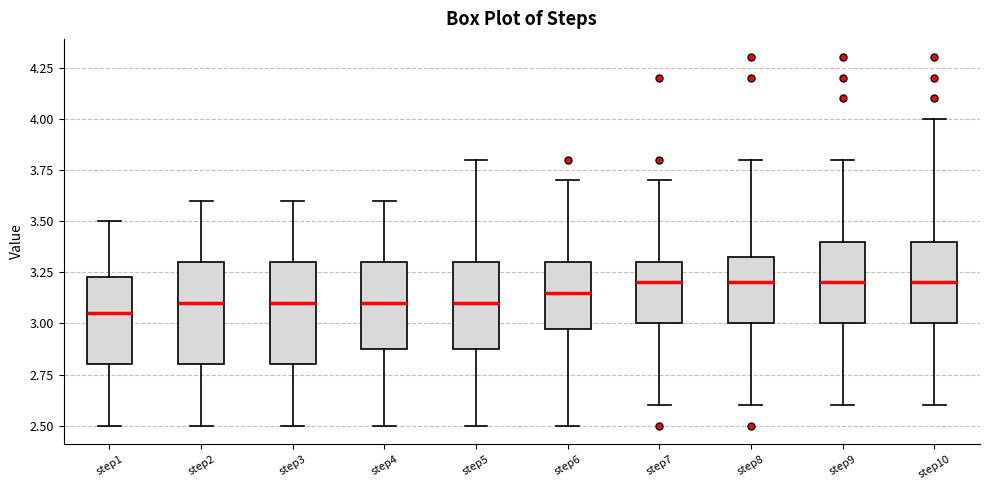

Reading left to right, transcribe this box plot: for each box, give where its median line is, the range the box spans, and where its two whiskers end, as read against the y-axis. The values are not printed on the chart, so give them approximately, as read against the axis.

step1: median 3.05, box 2.80 to 3.25, whiskers 2.50 to 3.50
step2: median 3.10, box 2.80 to 3.30, whiskers 2.50 to 3.60
step3: median 3.10, box 2.80 to 3.30, whiskers 2.50 to 3.60
step4: median 3.10, box 2.90 to 3.30, whiskers 2.50 to 3.60
step5: median 3.10, box 2.90 to 3.30, whiskers 2.50 to 3.80
step6: median 3.15, box 3.00 to 3.30, whiskers 2.50 to 3.70
step7: median 3.20, box 3.00 to 3.30, whiskers 2.60 to 3.70
step8: median 3.20, box 3.00 to 3.35, whiskers 2.60 to 3.80
step9: median 3.20, box 3.00 to 3.40, whiskers 2.60 to 3.80
step10: median 3.20, box 3.00 to 3.40, whiskers 2.60 to 4.00